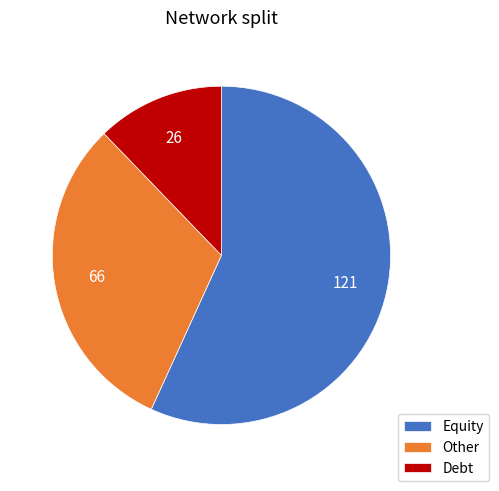

Rank the categories by value from highest to lowest.

Equity, Other, Debt